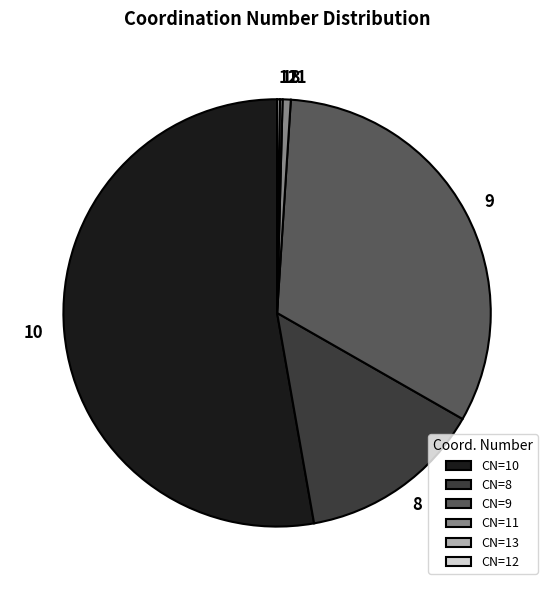

Is it true that 10 is 41% of the pie?

False